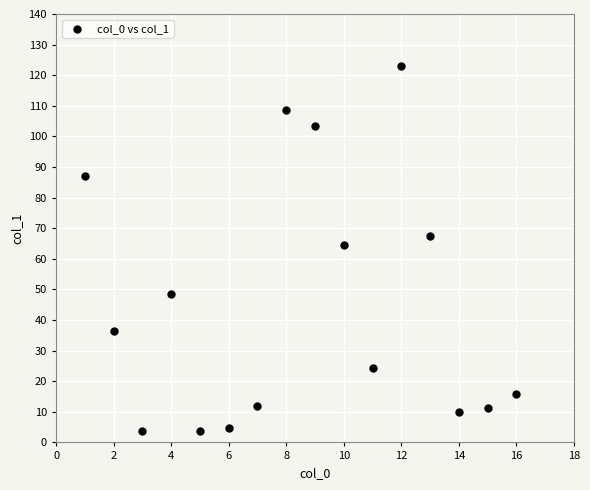

What Y value in the scatter plot is closest to 63?

64.4